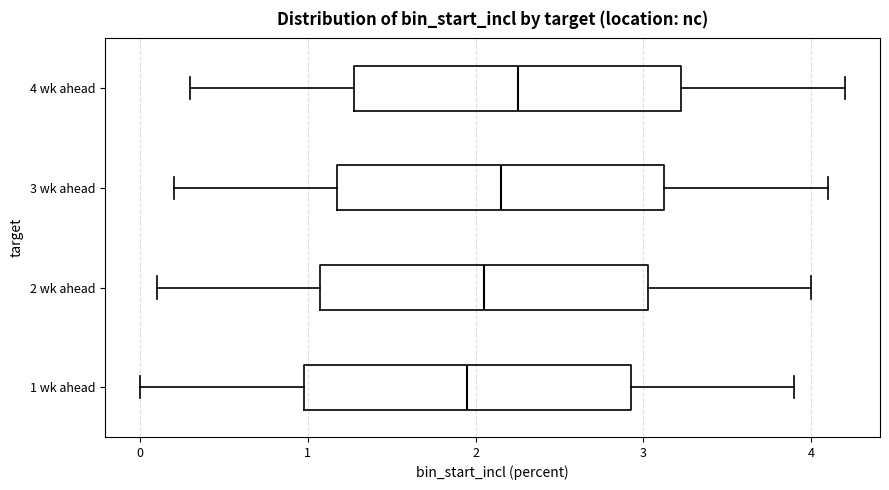

Reading bottom to top, read every box against the x-axis: the position of its median line, the range the box covers, and the ends of its whiskers. The values are not printed on the chart, so give them approximately, as read against the axis.

1 wk ahead: median 2.0, box 1.0 to 2.9, whiskers 0.0 to 3.9
2 wk ahead: median 2.1, box 1.1 to 3.0, whiskers 0.1 to 4.0
3 wk ahead: median 2.2, box 1.2 to 3.1, whiskers 0.2 to 4.1
4 wk ahead: median 2.3, box 1.3 to 3.2, whiskers 0.3 to 4.2